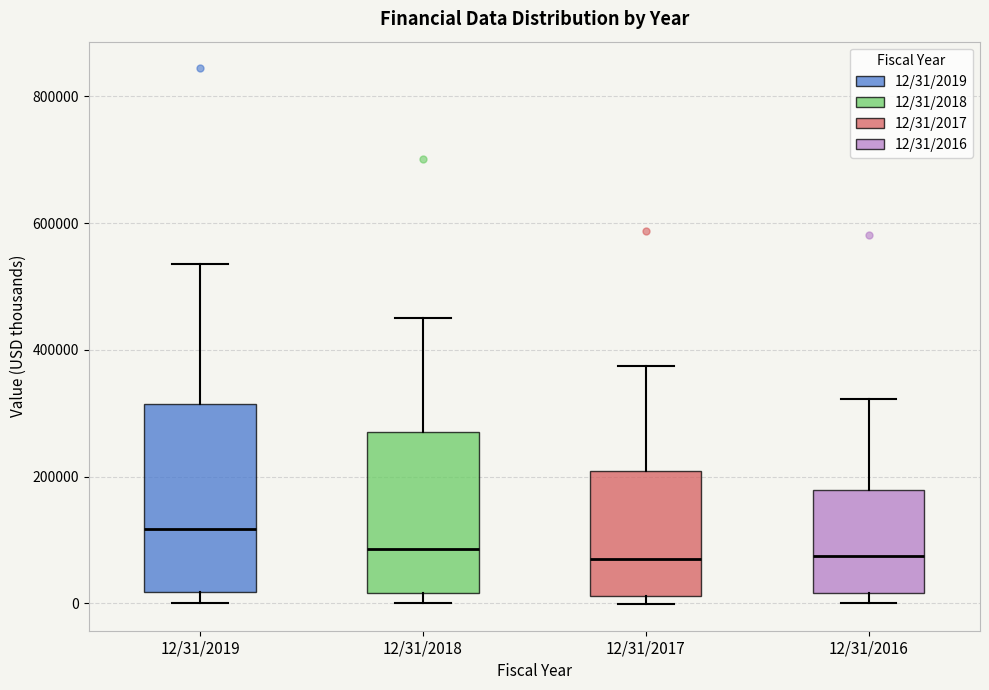

Which box's median line is the highest?

12/31/2019